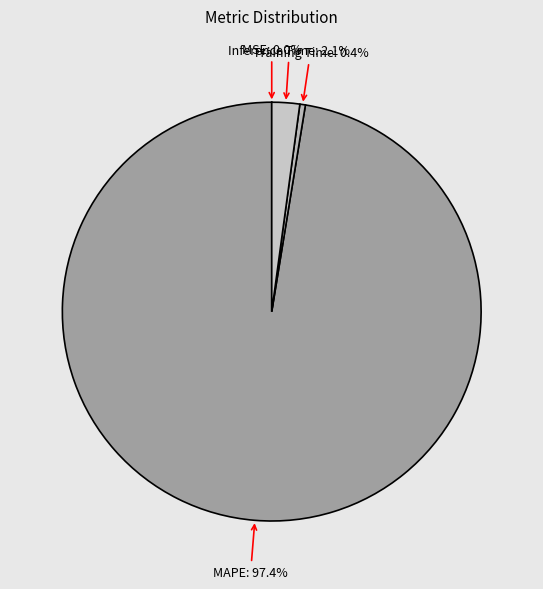

Which category accounts for the majority?

MAPE